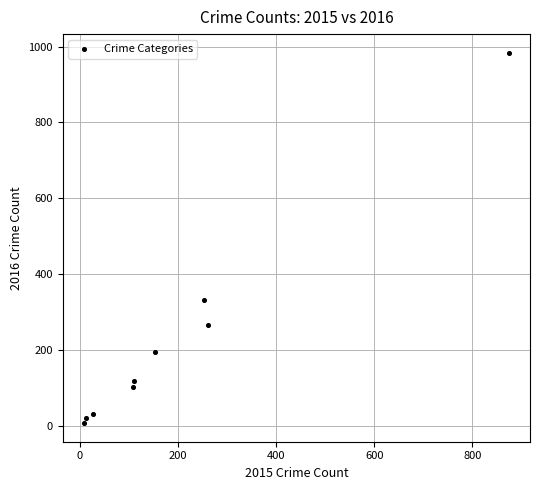

What Y value in the scatter plot is closest to 495?

333